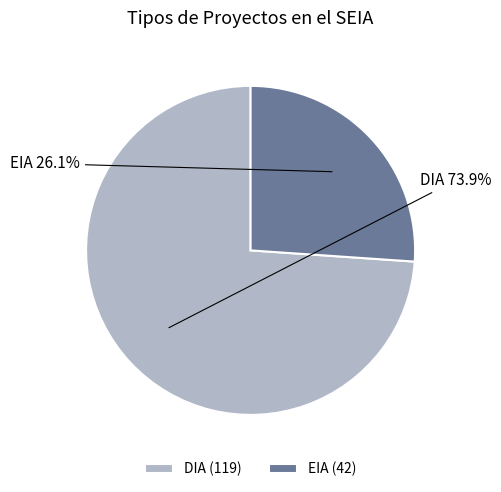

Between EIA and DIA, which is larger?

DIA